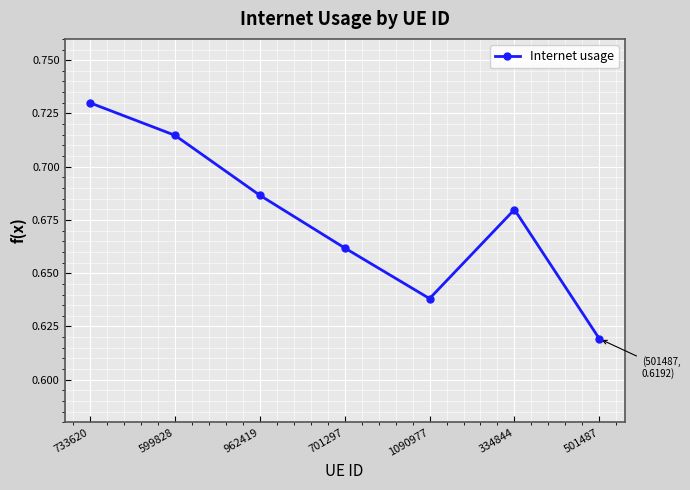

True or false: there are more than 0 points higher than both neighbors.

True